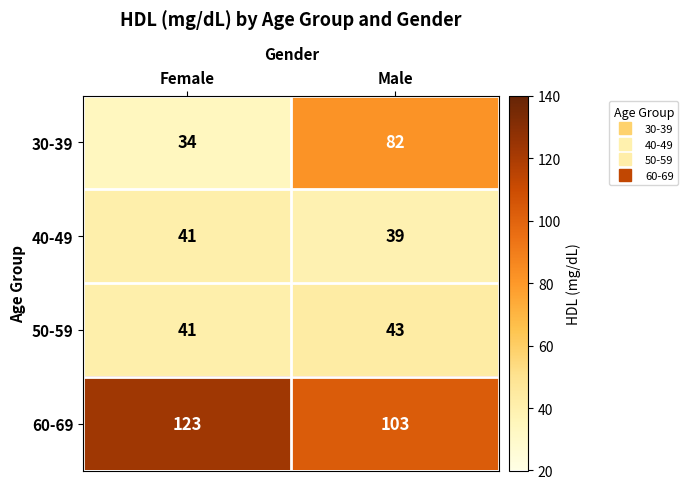

Which series has the largest total across all categories?

60-69